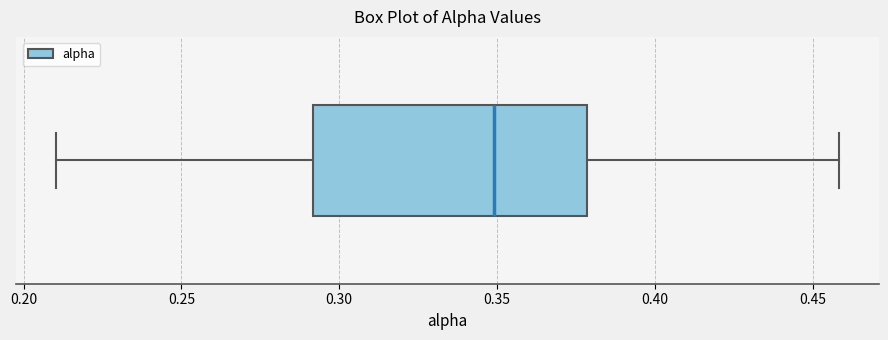

Where does the median line of the box sit on the x-axis? The values are not printed on the chart, so give them approximately, as read against the axis.

0.35